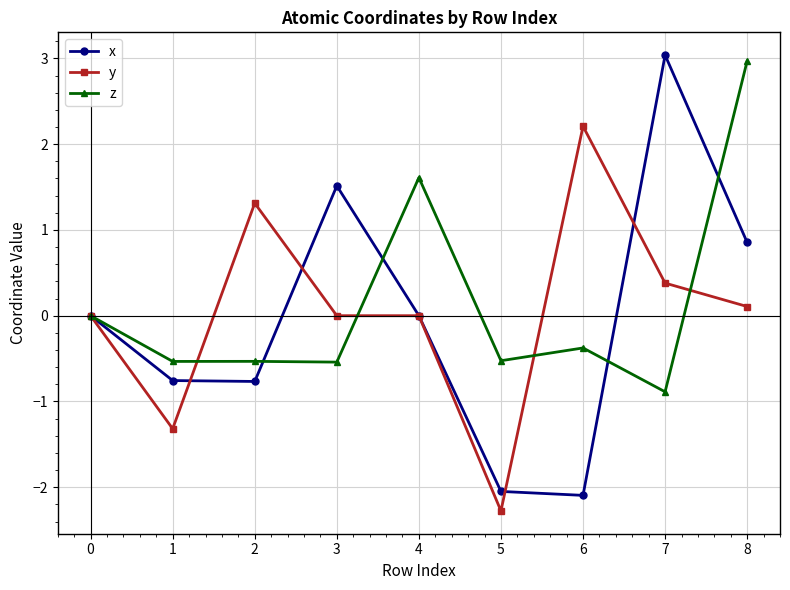

At which category does y reach its first local peak?

2